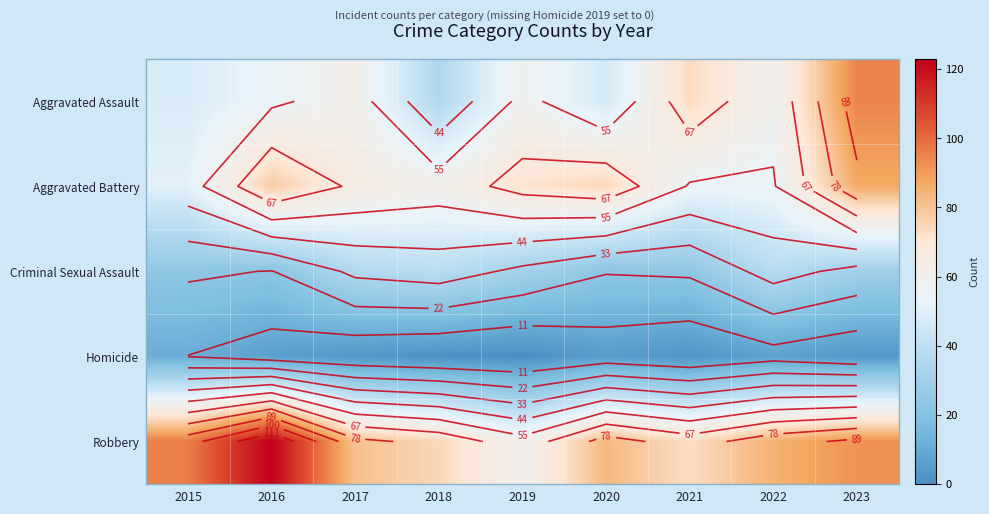

Rank the series at 2021 from highest to lowest value.

Aggravated Assault, Robbery, Aggravated Battery, Criminal Sexual Assault, Homicide